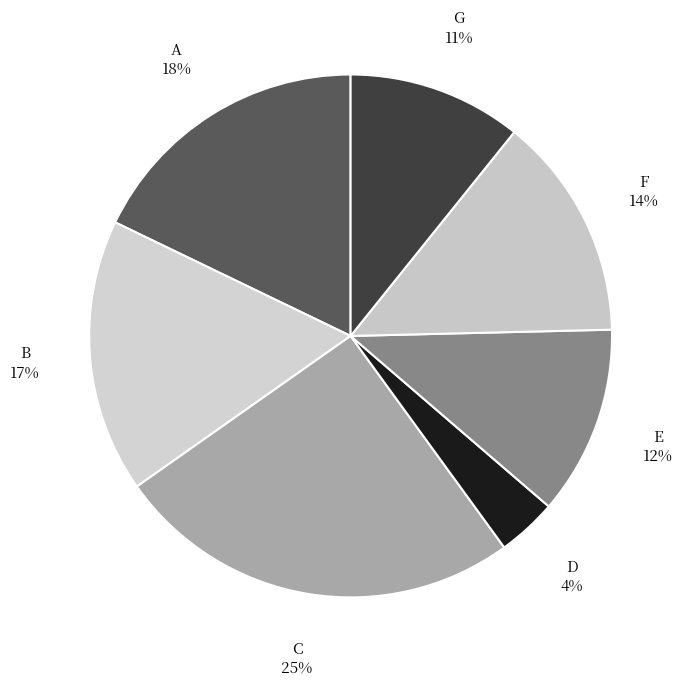

Count the number of slices in the pie.

7